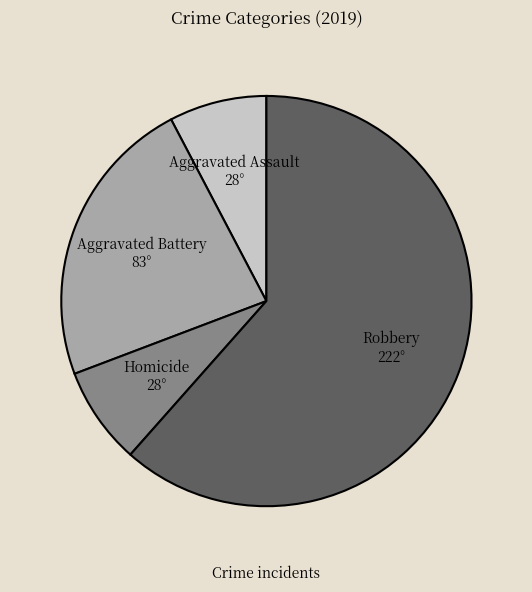

Is Robbery the majority of the pie?

Yes